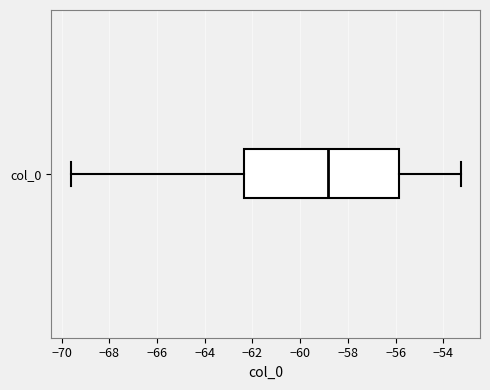

Read this box plot against the x-axis: the position of the median line, the range covered by the box, and the ends of both whiskers. The values are not printed on the chart, so give them approximately, as read against the axis.

median -58.8, box -62.4 to -55.8, whiskers -69.6 to -53.2